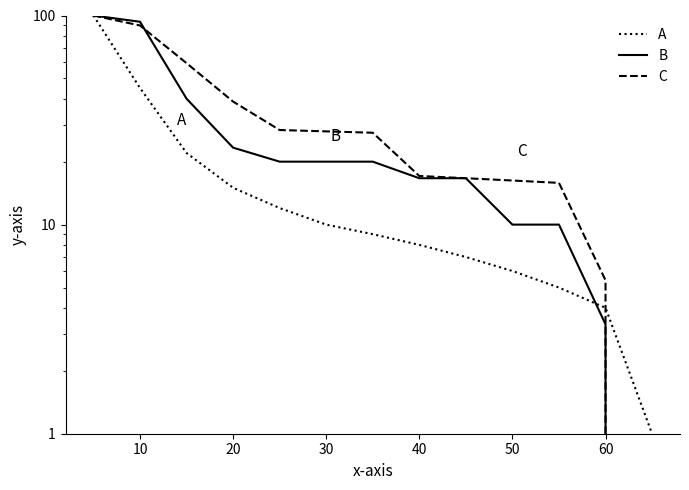

How many data points in C are above 27?

7